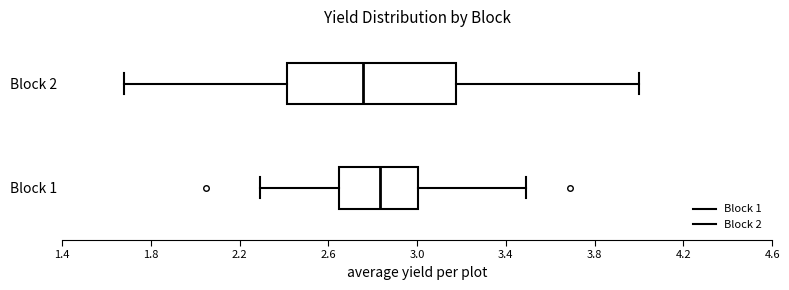

Which box is the widest, from its left edge to its right edge?

Block 2